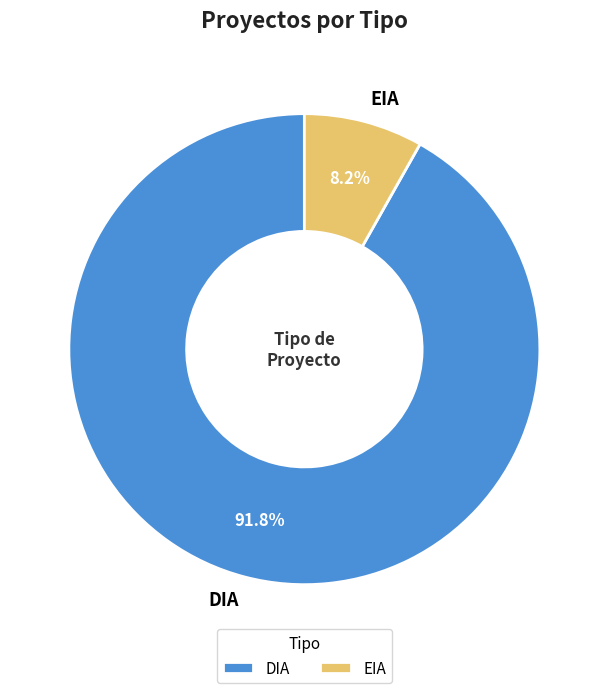

How many segments does this pie chart have?

2